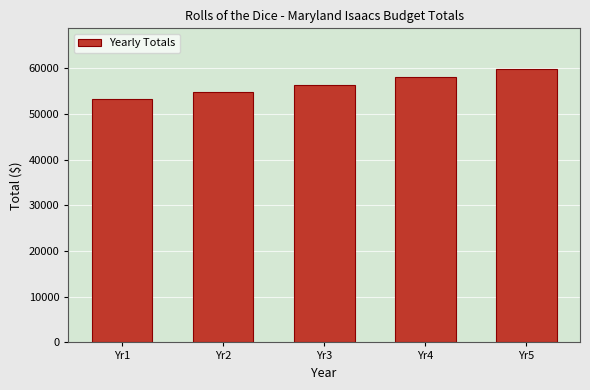

Reading left to right, what are all the values shown in this chart?

53200.0	54781.0	56409.0	58085.6	59812.2